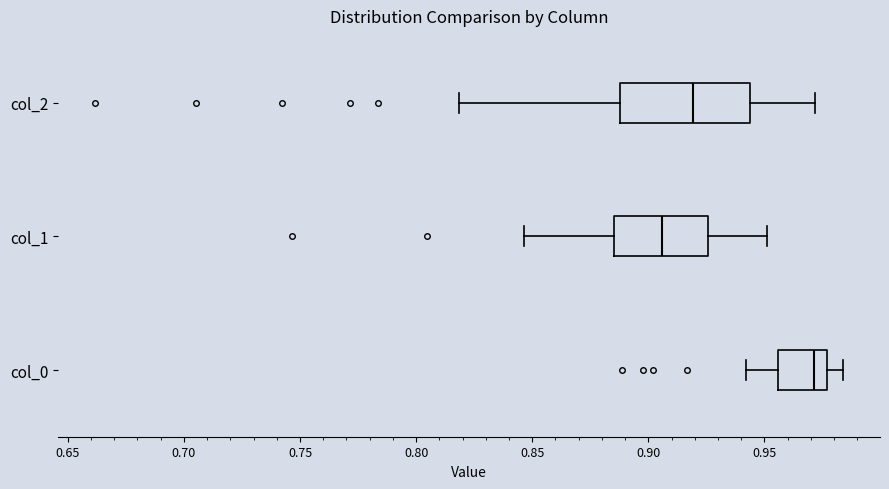

Reading bottom to top, transcribe this box plot: for each box, give where its median line is, the range the box spans, and where its two whiskers end, as read against the x-axis. The values are not printed on the chart, so give them approximately, as read against the axis.

col_0: median 0.970, box 0.955 to 0.975, whiskers 0.940 to 0.985
col_1: median 0.905, box 0.885 to 0.925, whiskers 0.845 to 0.950
col_2: median 0.920, box 0.890 to 0.945, whiskers 0.820 to 0.970